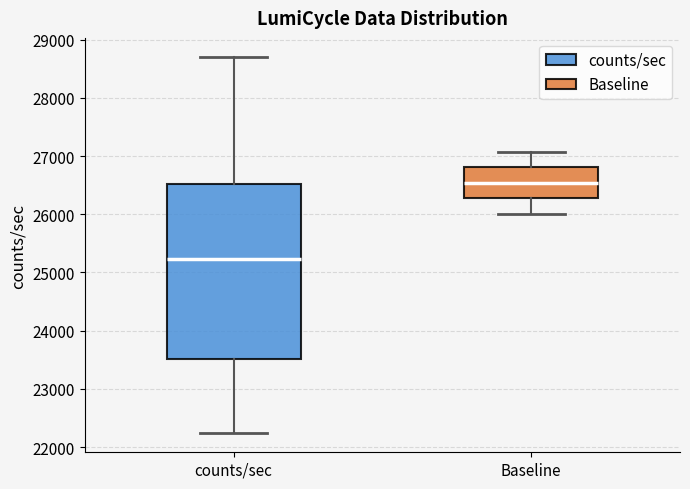

Comparing the boxes themselves (not the whiskers), which one is the tallest?

counts/sec